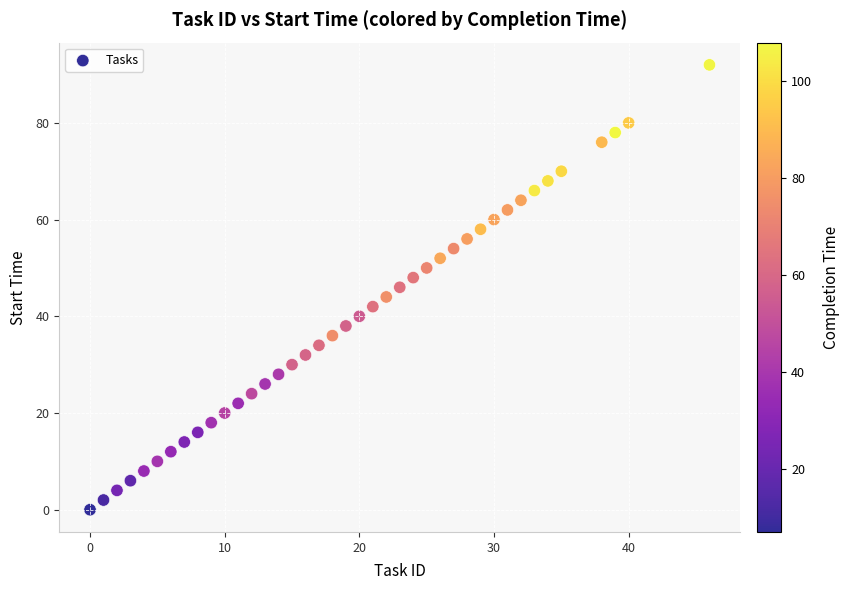

What is the range of X values (max minus min)?

46